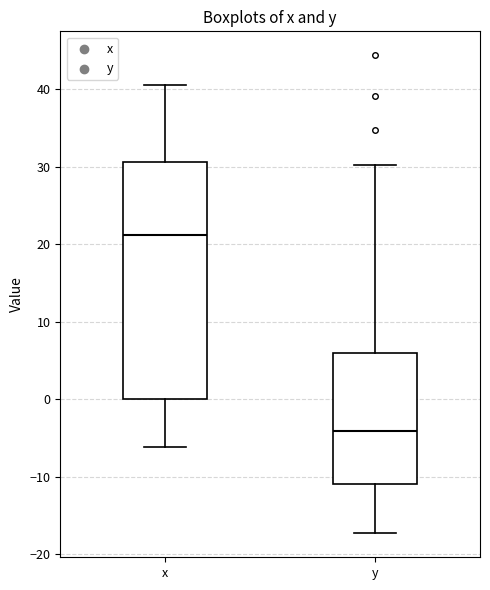

Reading left to right, transcribe this box plot: for each box, give where its median line is, the range the box spans, and where its two whiskers end, as read against the y-axis. The values are not printed on the chart, so give them approximately, as read against the axis.

x: median 21, box 0 to 31, whiskers -6 to 41
y: median -4, box -11 to 6, whiskers -17 to 30